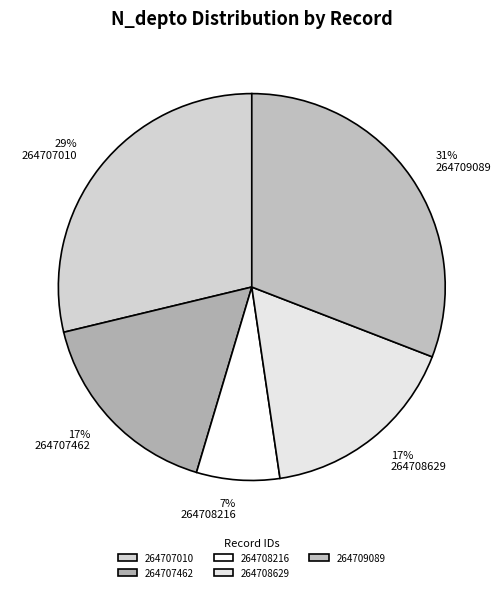

Count the number of slices in the pie.

5